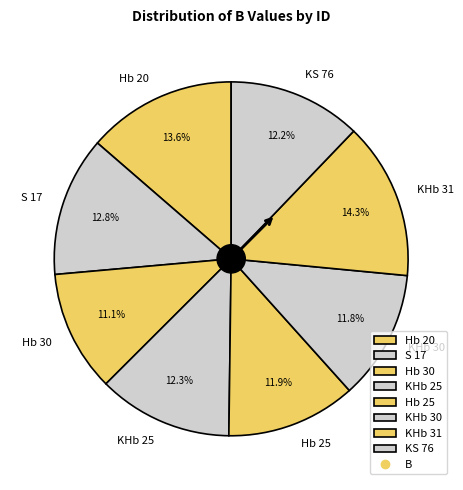

To the nearest percent, what is the combined percentage of KHb 30 and KHb 25?

24%